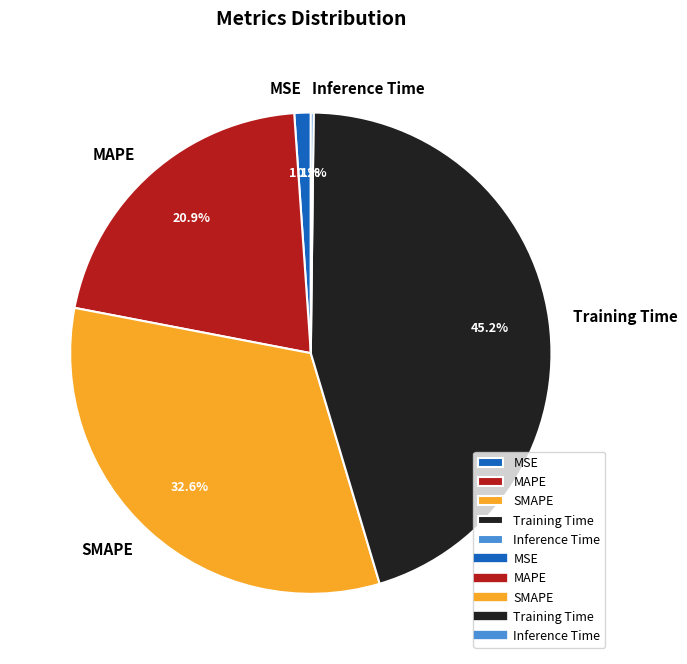

Combined, what portion of the pie is Training Time and SMAPE?

77.8%